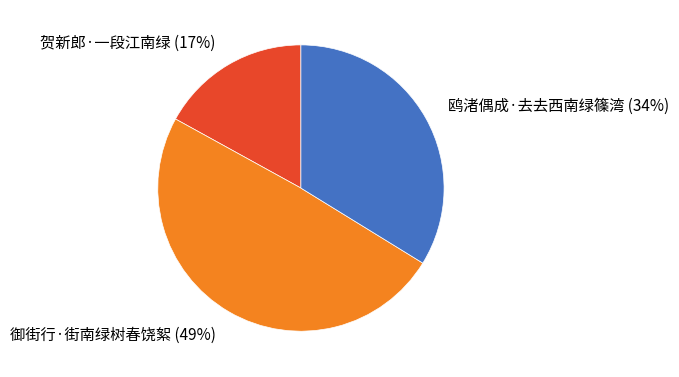

Is it true that 贺新郎·一段江南绿 is 5% of the pie?

False